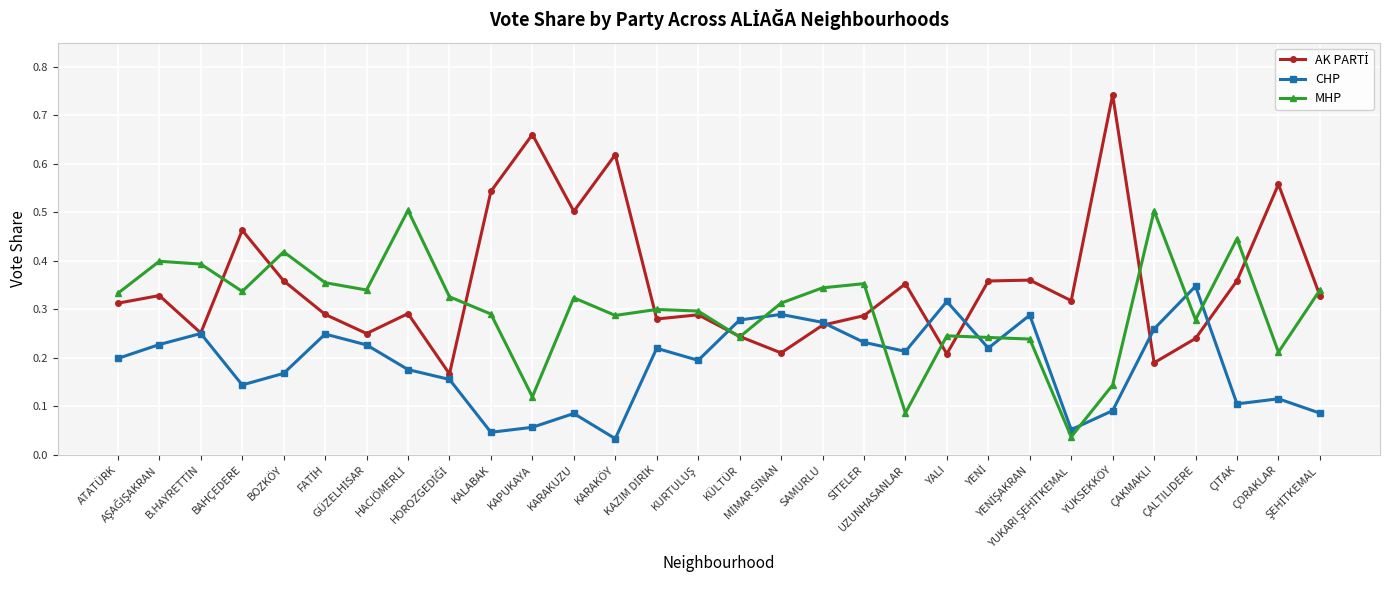

Count the CHP values in the range 0 to 1.

30